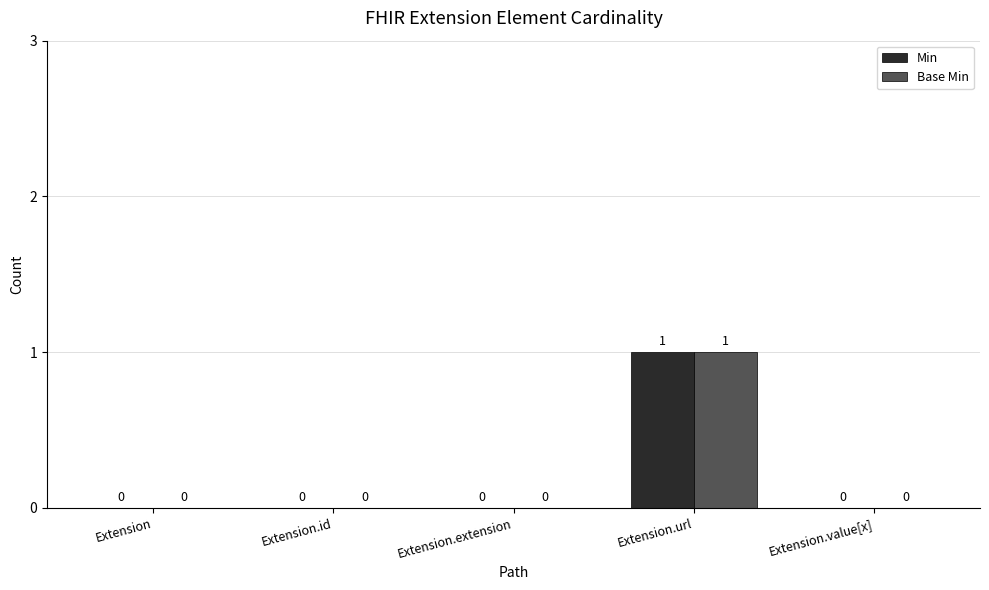

How many groups of bars are there?

5